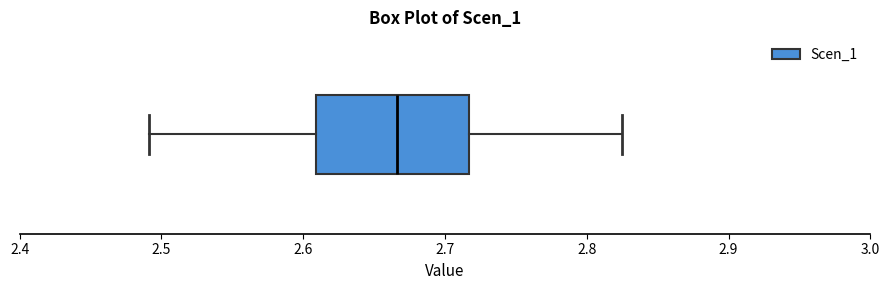

Where does the median line of the box sit on the x-axis? The values are not printed on the chart, so give them approximately, as read against the axis.

2.67